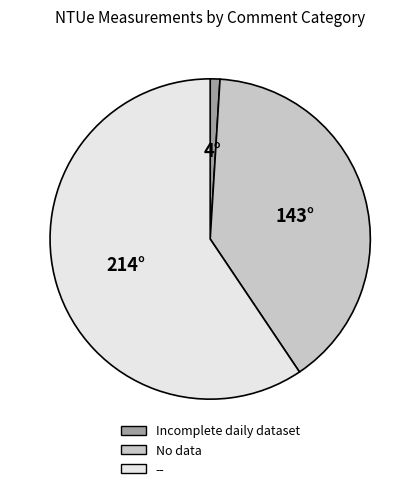

Is it true that No data is 40% of the pie?

True